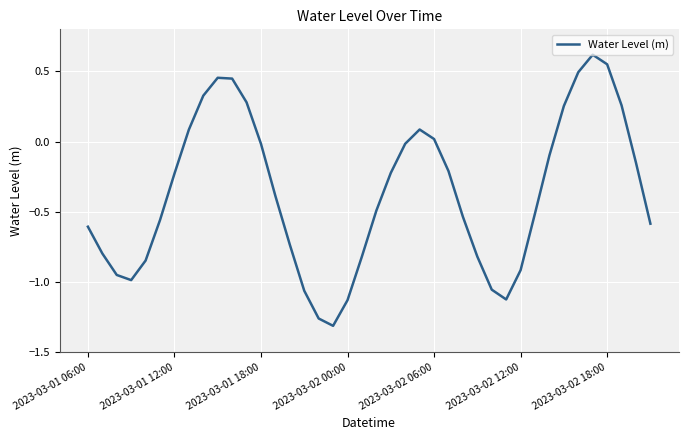

What is the difference between the maximum and minimum values?

1.9